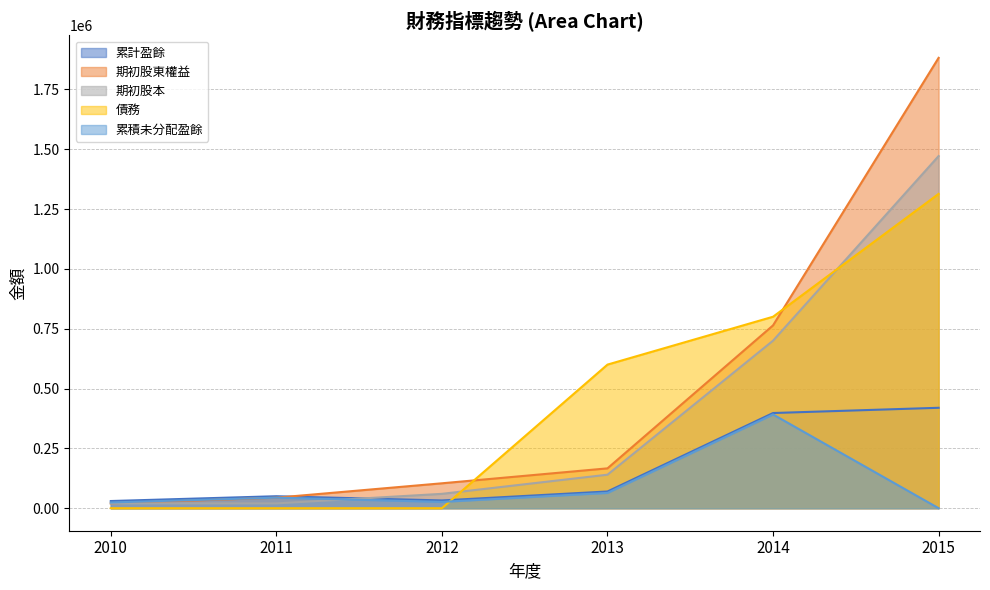

At which label does 累積未分配盈餘 first exceed 44069?

2013